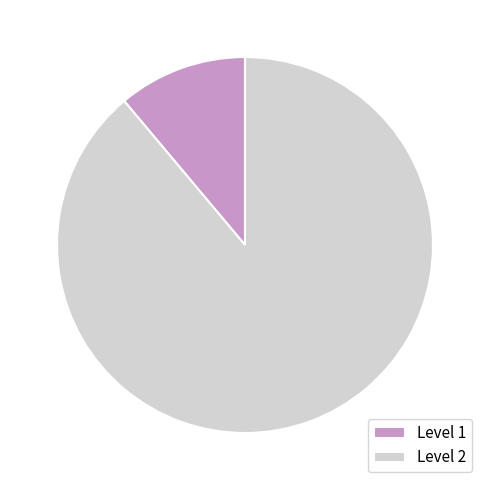

Does Level 1 represent more than half of the total?

No